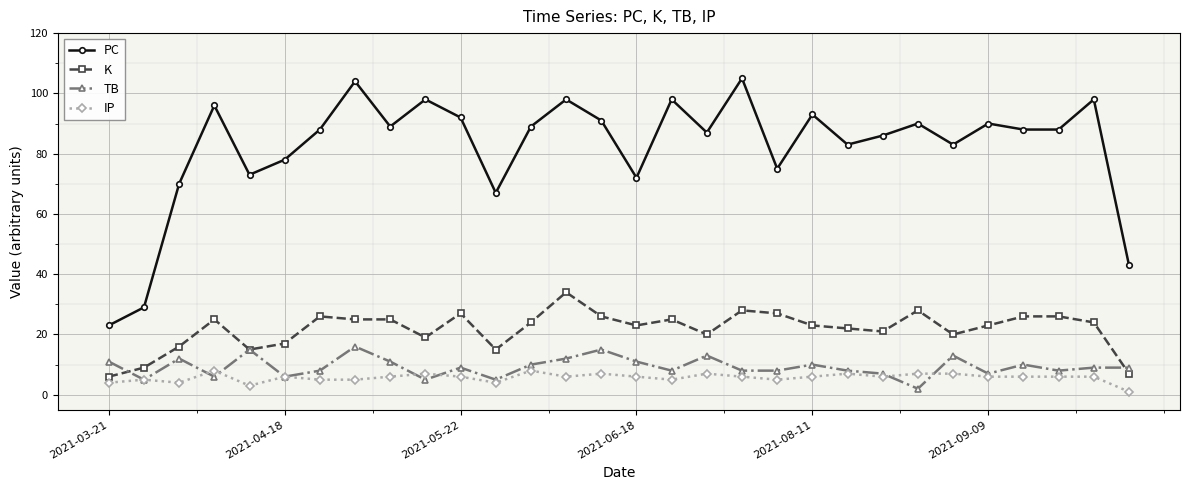

Which series has the widest spread of values?

PC